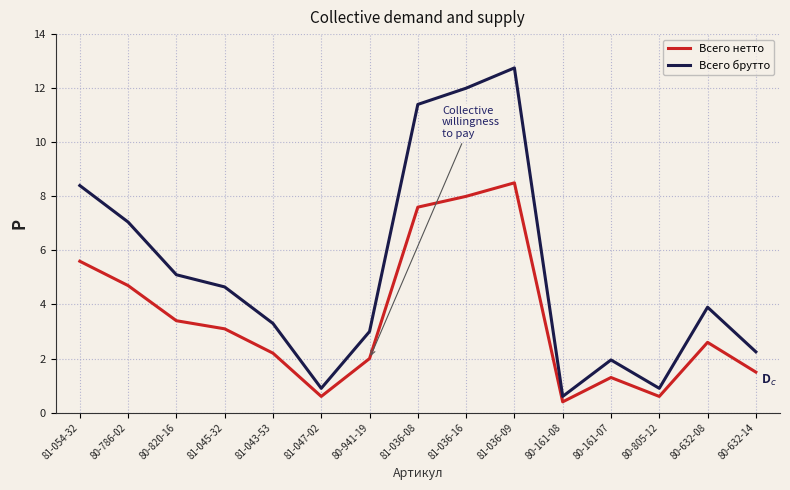

Rank the series by their average value, from lowest to highest.

Всего нетто, Всего брутто